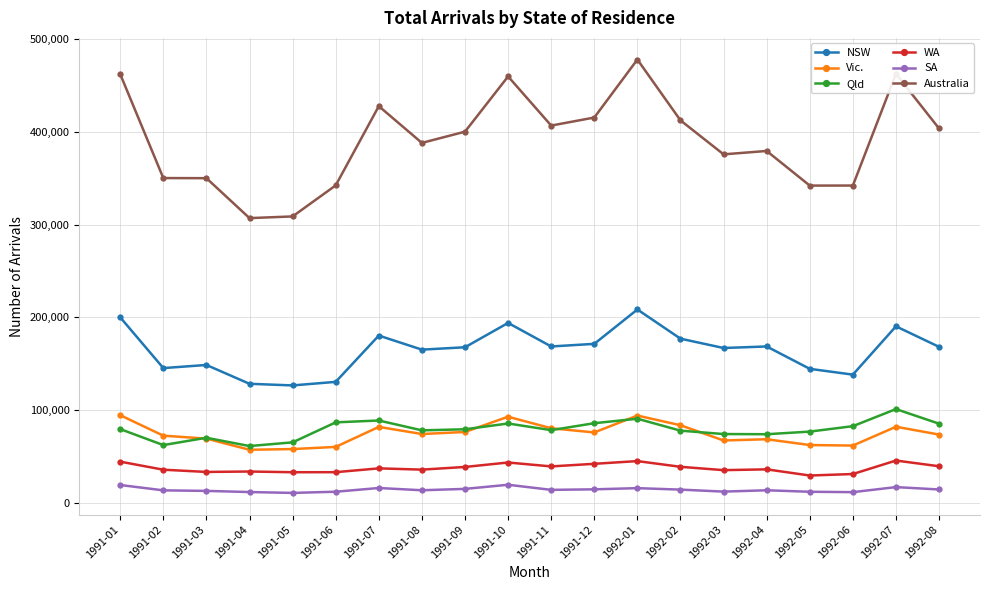

Which series has the largest range (max minus min)?

Australia